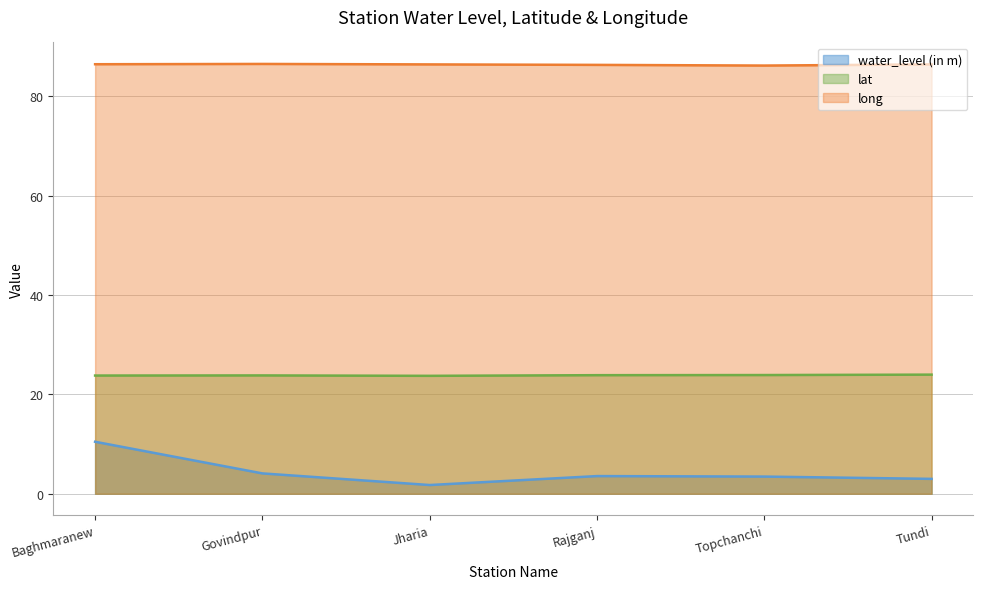

What is the smallest value displayed?

1.8